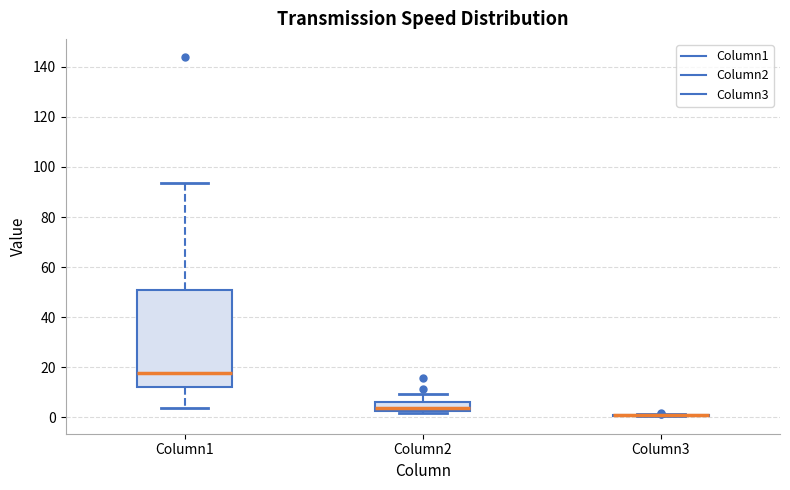

Which box is the tallest, from its lower edge to its upper edge?

Column1